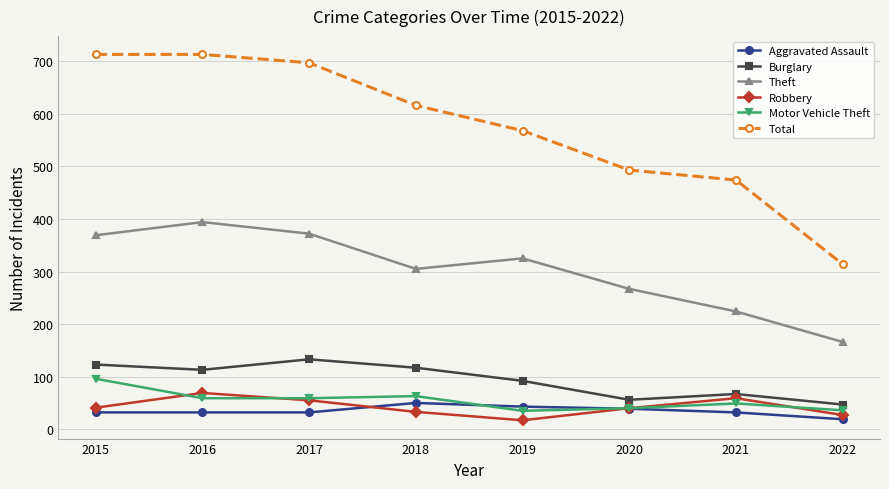

Count the number of categories in the chart.

8